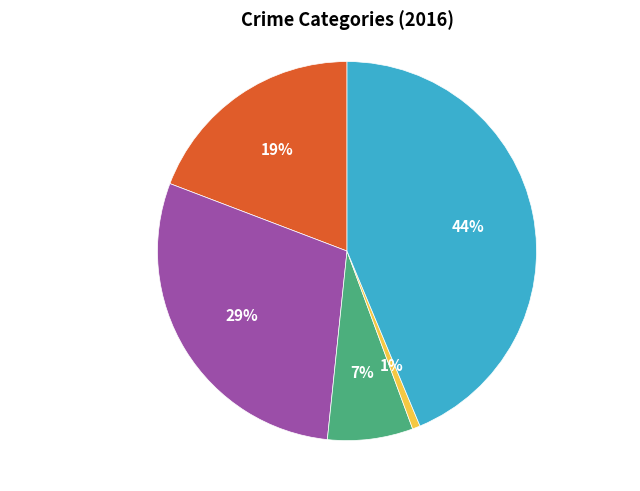

Do Homicide and Aggravated Battery together represent more than half of the pie?

No